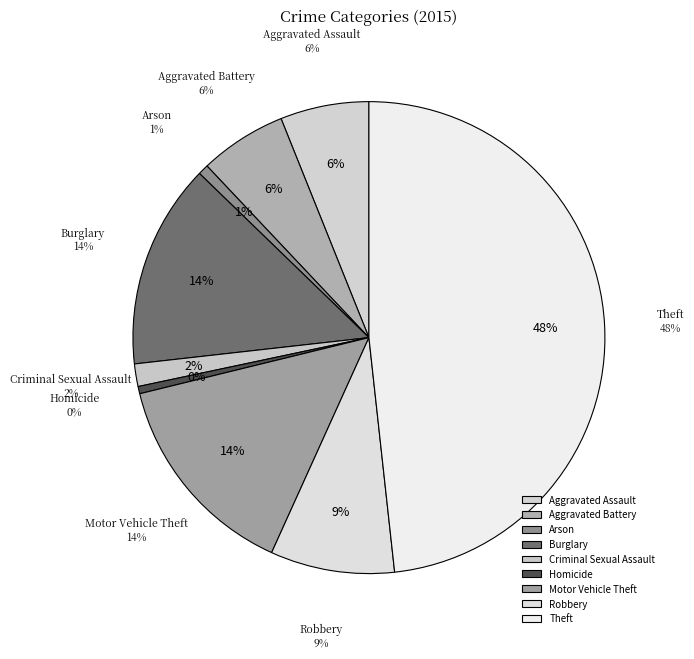

Between Robbery and Motor Vehicle Theft, which is larger?

Motor Vehicle Theft